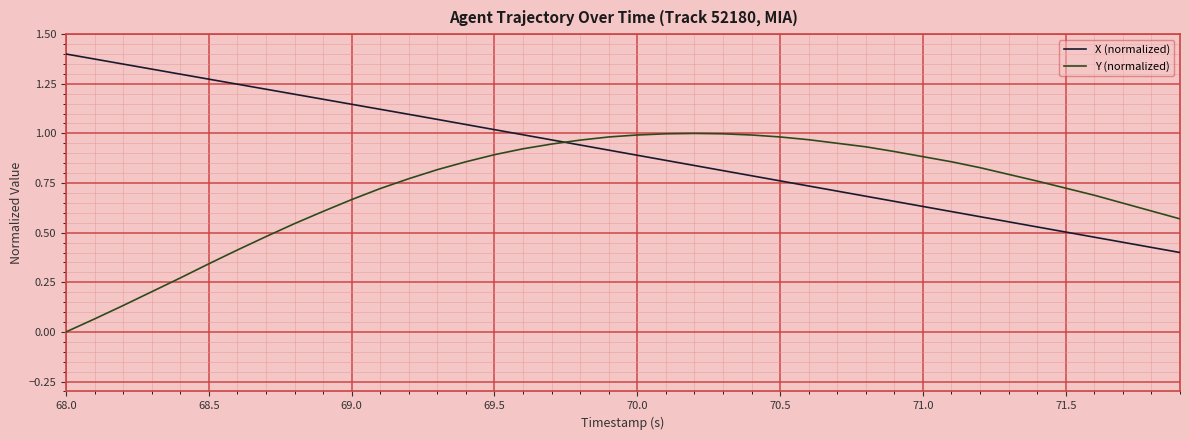

True or false: Y (normalized) and X (normalized) cross at least once.

True